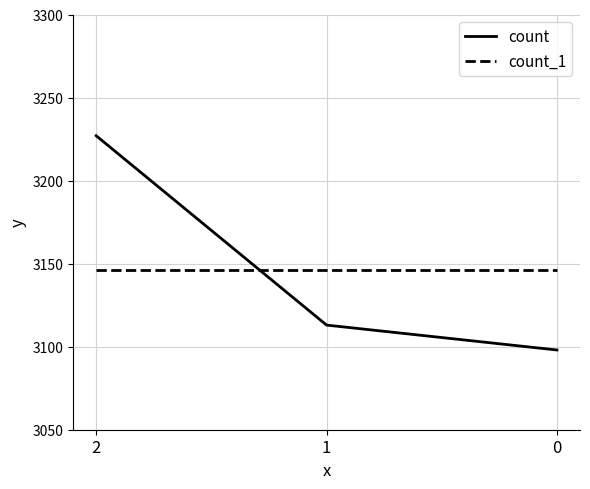

How many categories are shown in the chart?

3